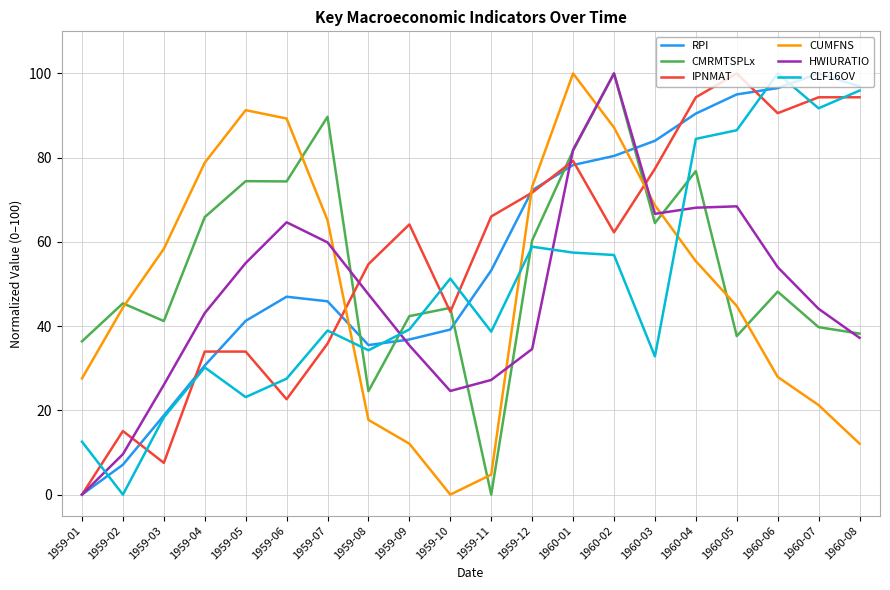

Which category has the lowest value in the CLF16OV series?

1959-02